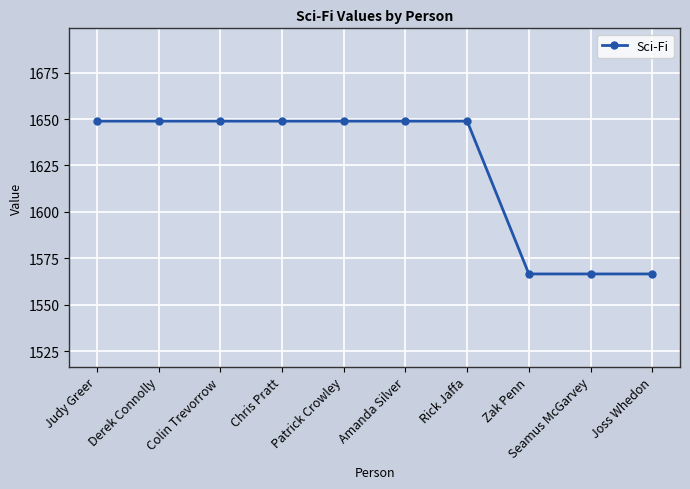

Does the chart have visible grid lines?

Yes